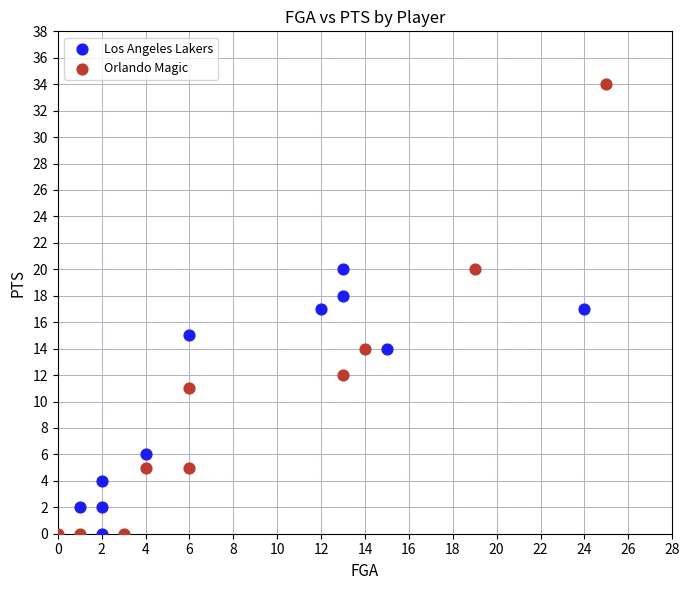

Which series reaches the maximum Y coordinate?

Orlando Magic